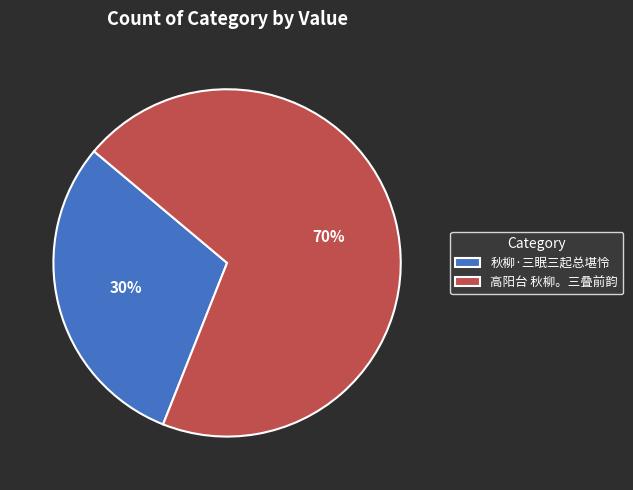

How many segments does this pie chart have?

2